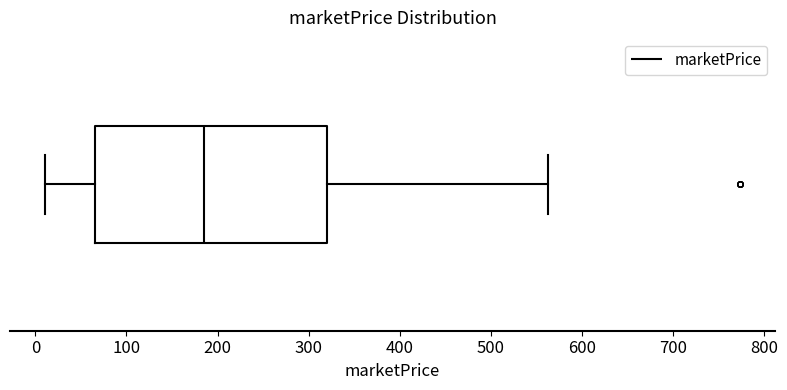

Where does the left whisker of the box end on the x-axis? The values are not printed on the chart, so give them approximately, as read against the axis.

10